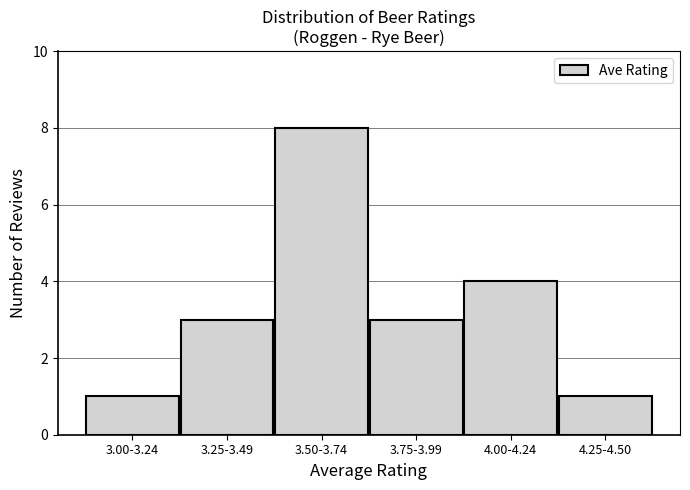

Reading right to left, extract all data points from this chart.

4.25-4.50=1	4.00-4.24=4	3.75-3.99=3	3.50-3.74=8	3.25-3.49=3	3.00-3.24=1